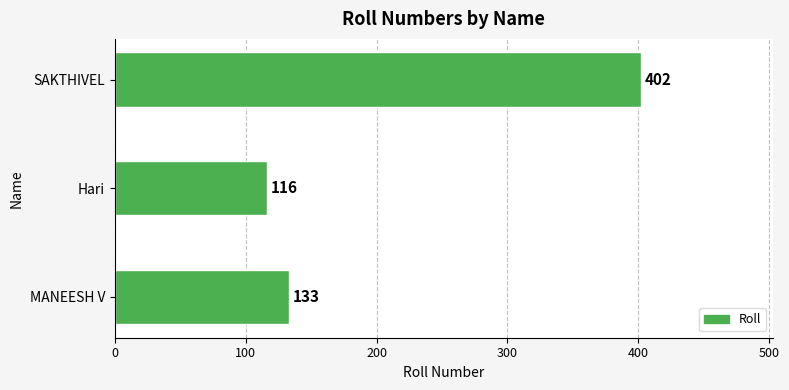

What is the difference between the second highest and minimum values?

17